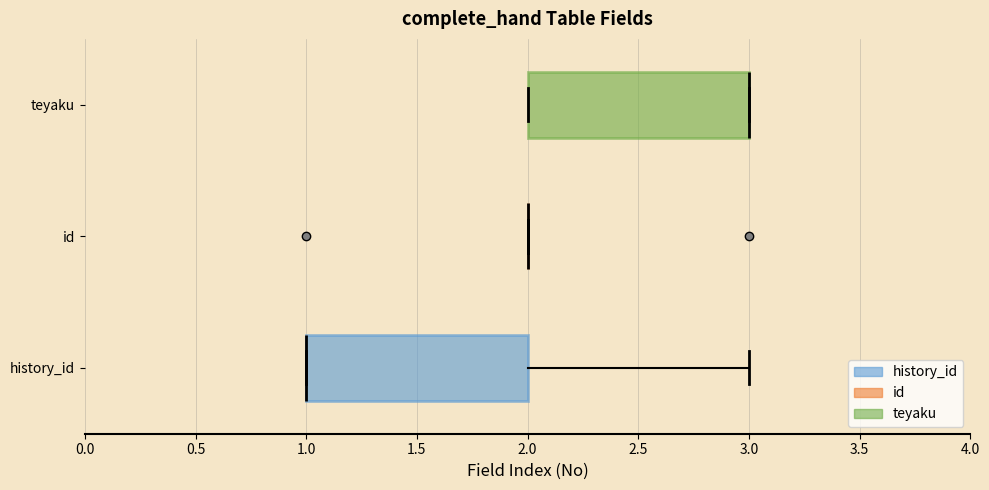

Reading bottom to top, transcribe this box plot: for each box, give where its median line is, the range the box spans, and where its two whiskers end, as read against the x-axis. The values are not printed on the chart, so give them approximately, as read against the axis.

history_id: median 1 (drawn on the box's left edge), box 1 to 2, whiskers 1 to 3
id: box collapsed to a line at 2, whiskers 2 to 2
teyaku: median 3 (drawn on the box's right edge), box 2 to 3, whiskers 2 to 3